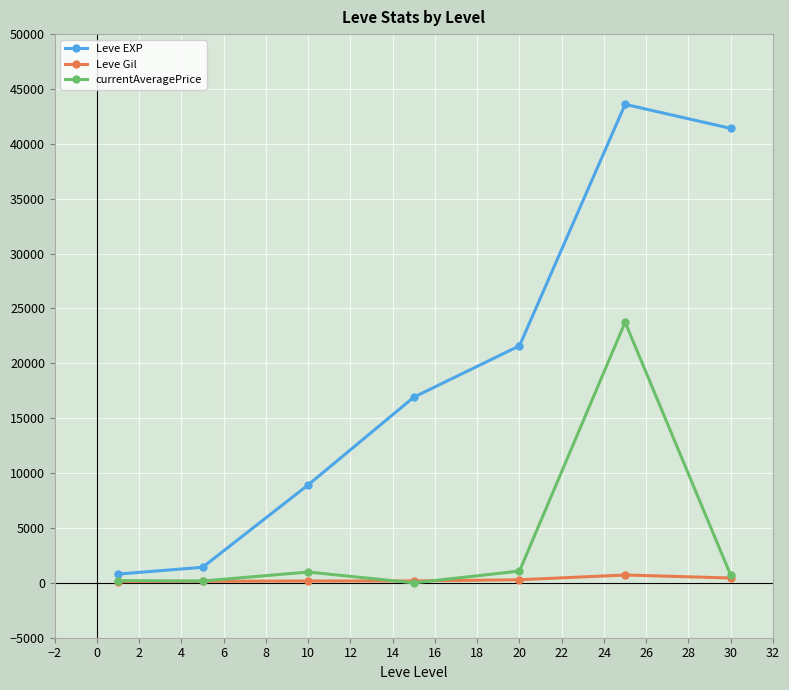

List the series in order of their peak value, lowest first.

Leve Gil, currentAveragePrice, Leve EXP